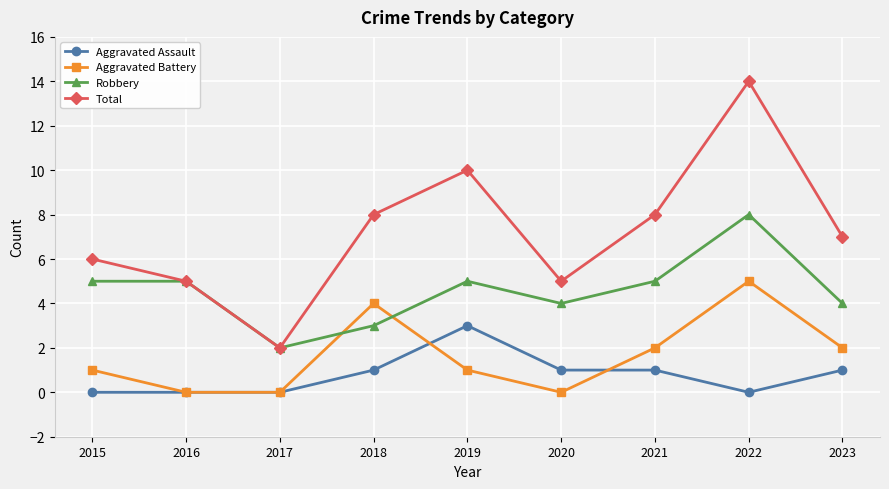

At 2015, list the series in order from smallest to largest.

Aggravated Assault, Aggravated Battery, Robbery, Total